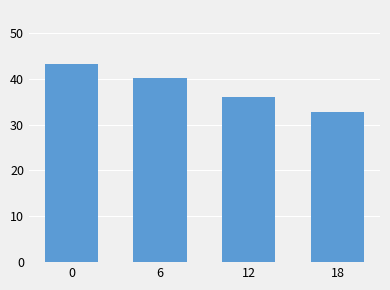

True or false: the data shows 61.3 at 0.

False